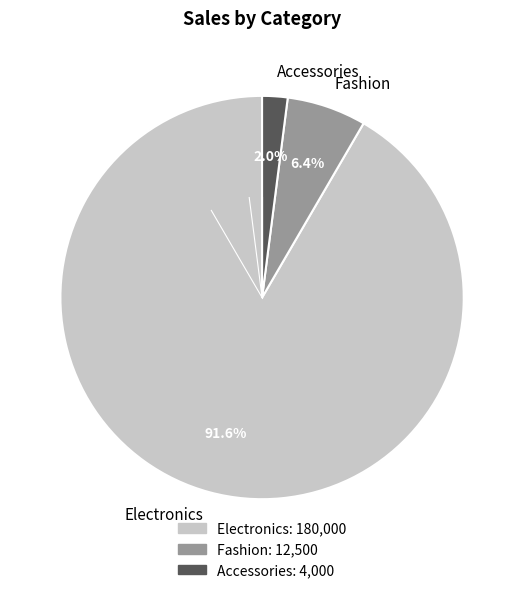

To the nearest percent, what is the difference between the largest and smallest slice percentages?

90%